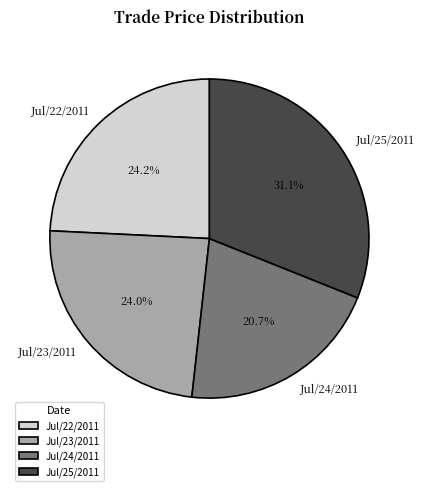

To the nearest percent, what portion does Jul/25/2011 represent?

31%